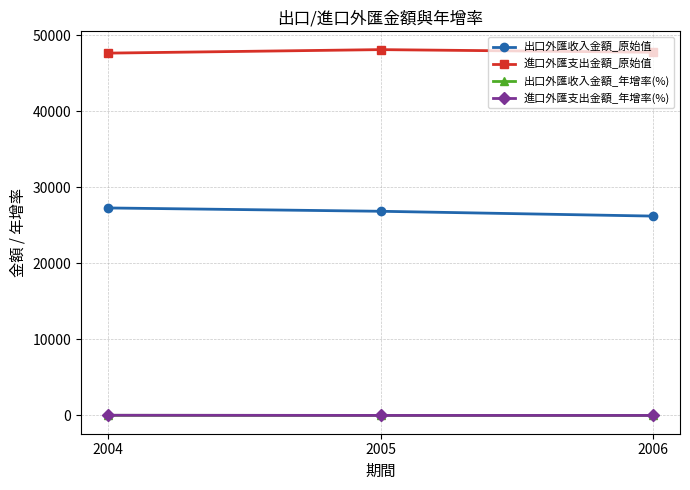

At how many categories does at least one series exceed 39834?

3